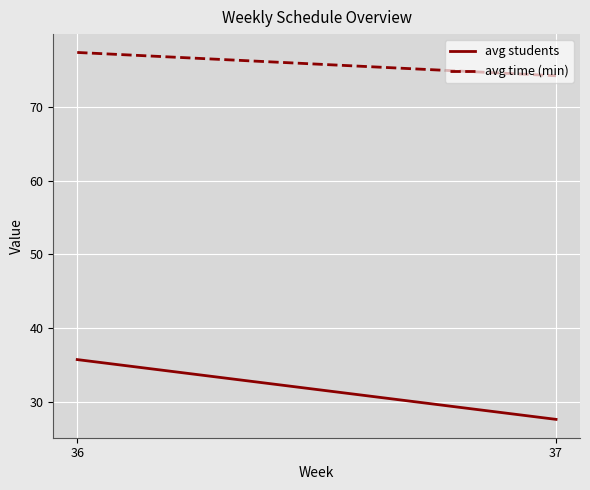

What is the sum of all avg students values?

63.4